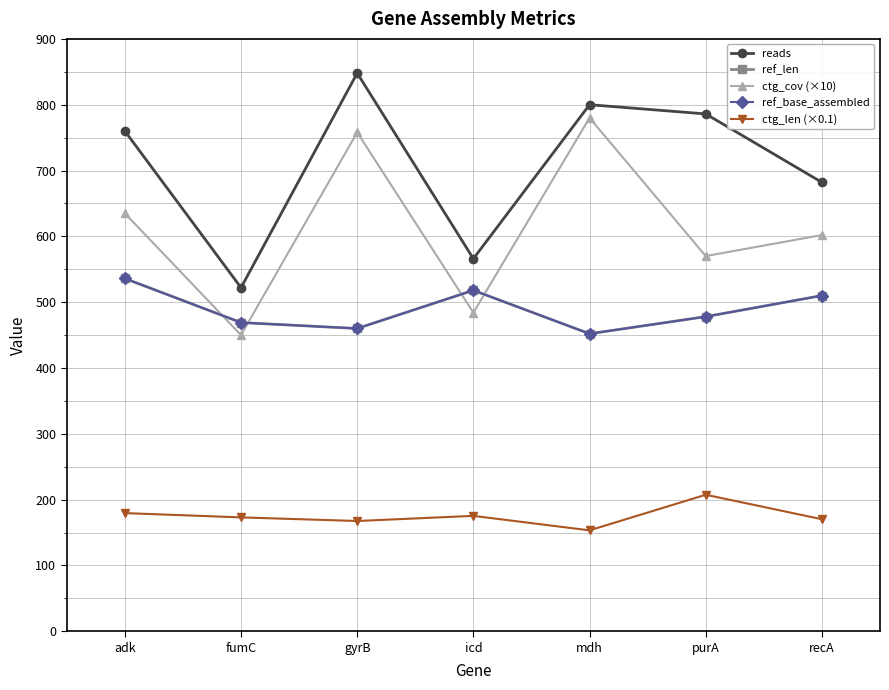

Is this an area chart (filled region under the line)?

No